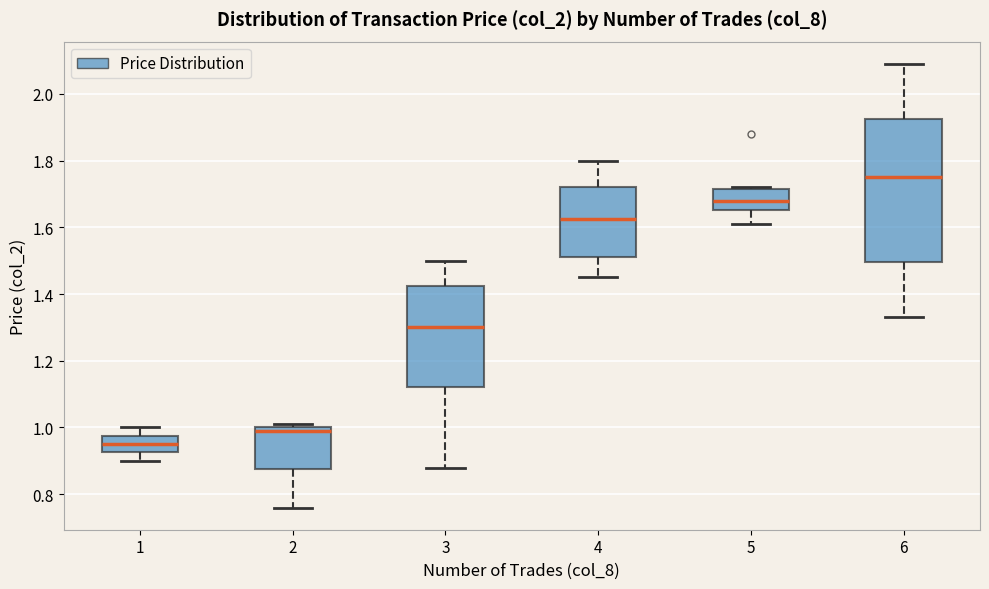

Which box is the tallest, from its lower edge to its upper edge?

6